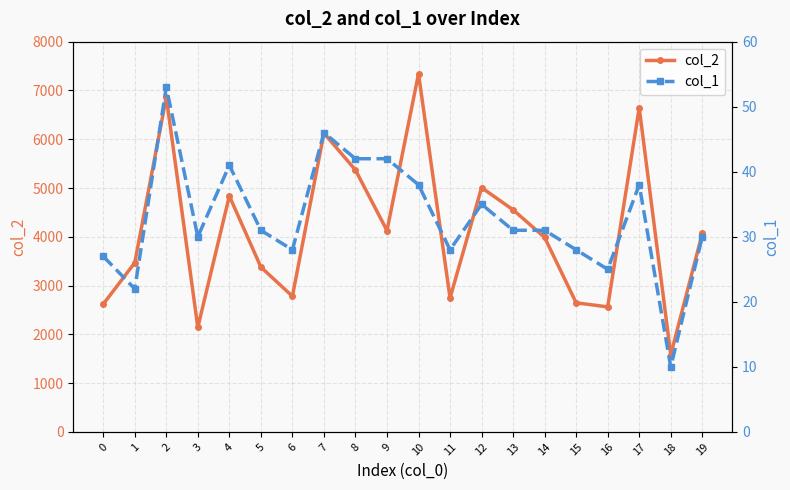

True or false: col_1 and col_2 cross at least once.

False